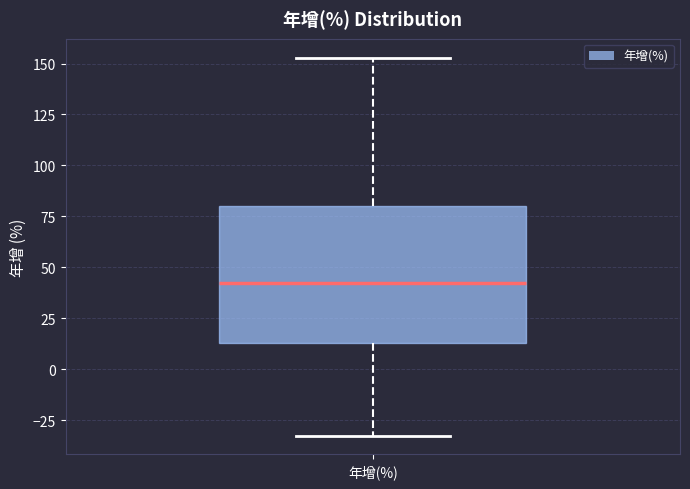

Transcribe this box plot: give where the median line is, the range the box spans, and where the two whiskers end, as read against the y-axis. The values are not printed on the chart, so give them approximately, as read against the axis.

median 45, box 15 to 80, whiskers -35 to 155